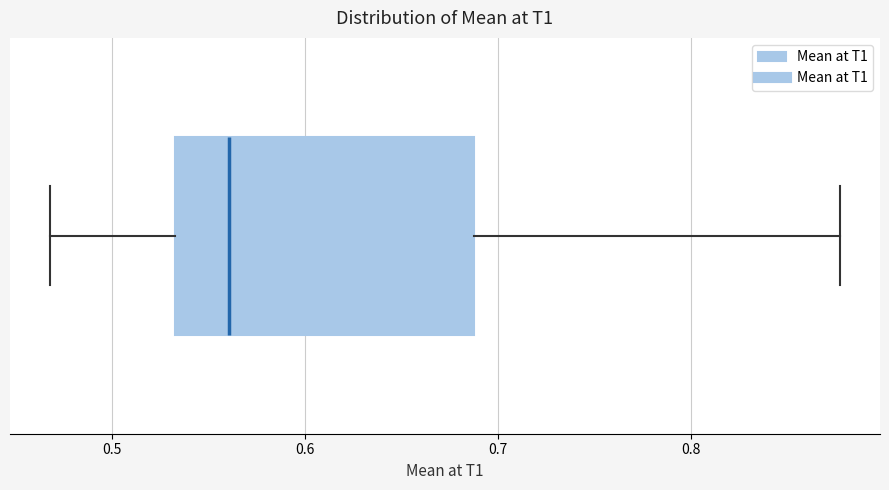

Transcribe this box plot: give where the median line is, the range the box spans, and where the two whiskers end, as read against the x-axis. The values are not printed on the chart, so give them approximately, as read against the axis.

median 0.56, box 0.53 to 0.69, whiskers 0.47 to 0.88